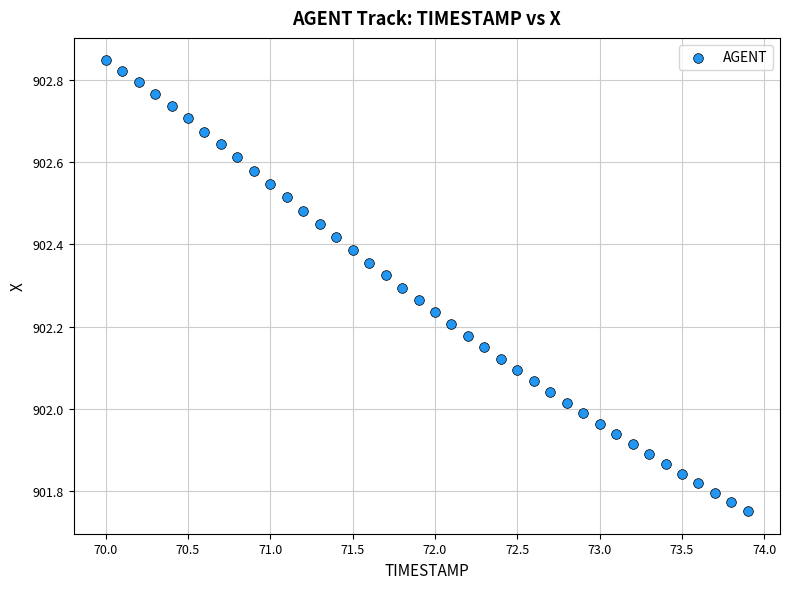

What is the range of X values (max minus min)?

3.9